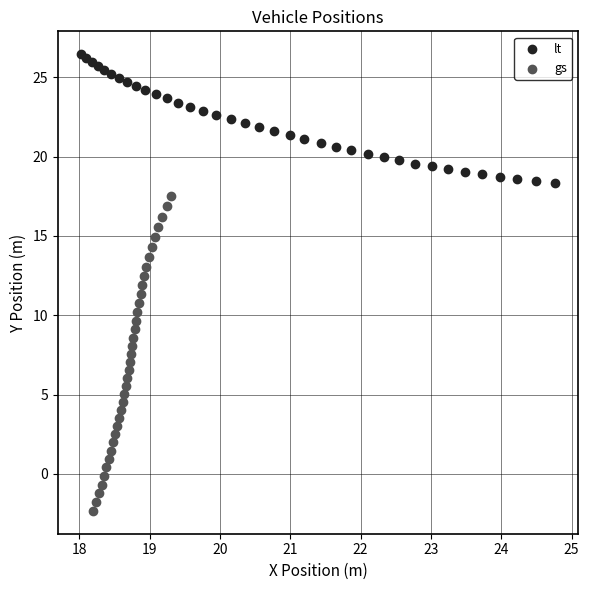

Which series has the widest spread of Y values?

gs